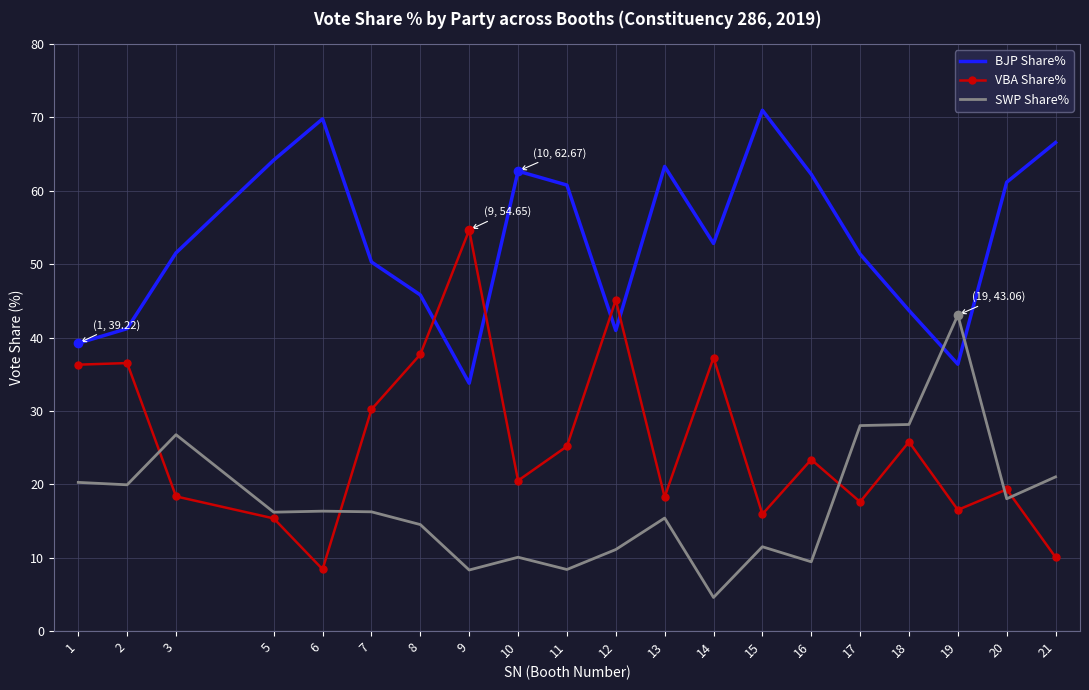

Where do VBA Share% and BJP Share% first cross each other?

8 and 9